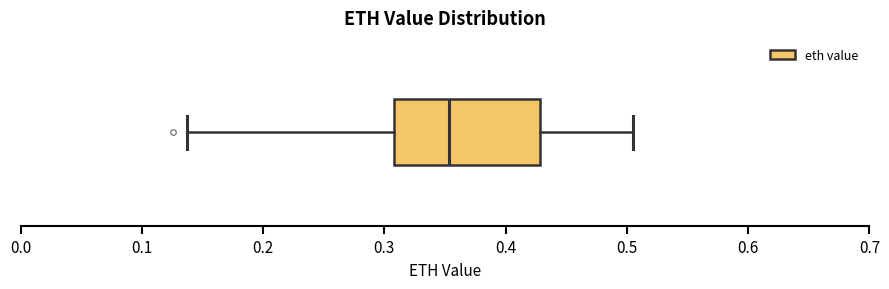

Where is the left edge of the box on the x-axis? The values are not printed on the chart, so give them approximately, as read against the axis.

0.31